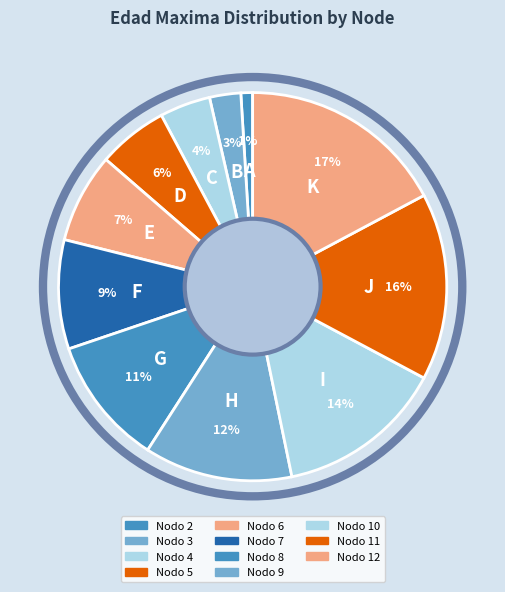

How many slices are in this pie chart?

11